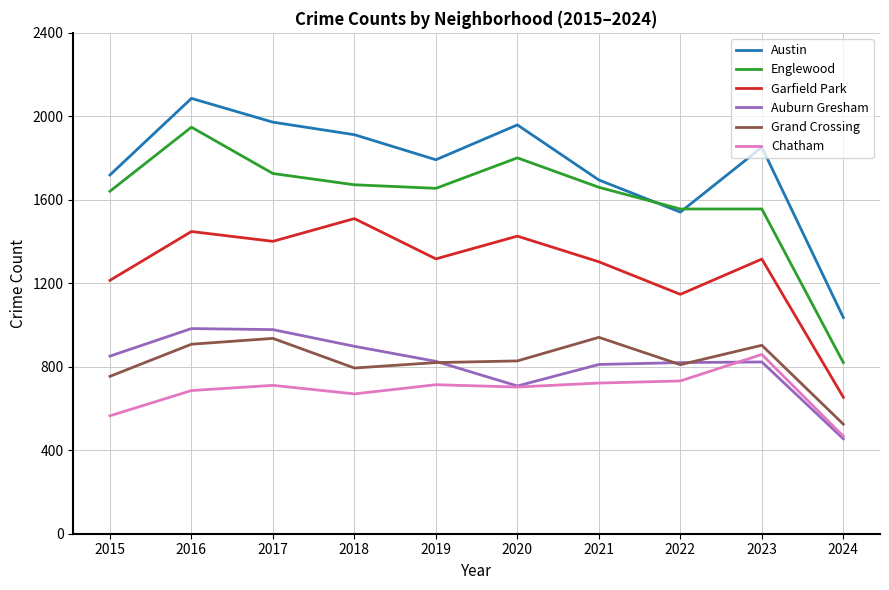

What value does the Garfield Park series have at 2023, to the nearest 50?

1300